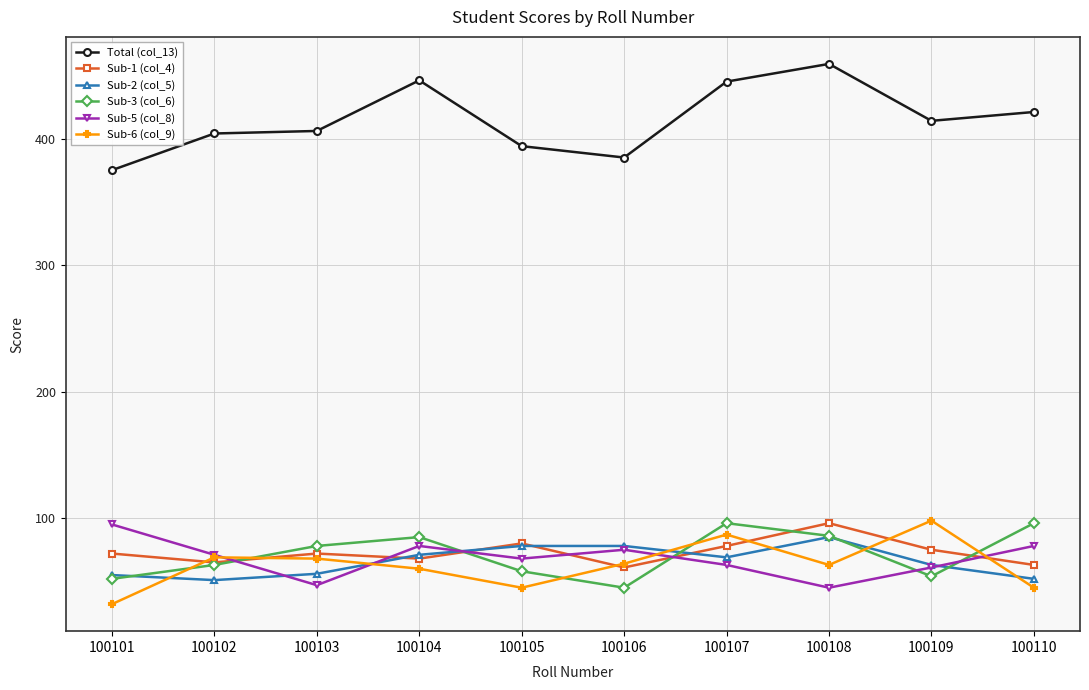

What is the spread (max minus min) of values at 100101?

343